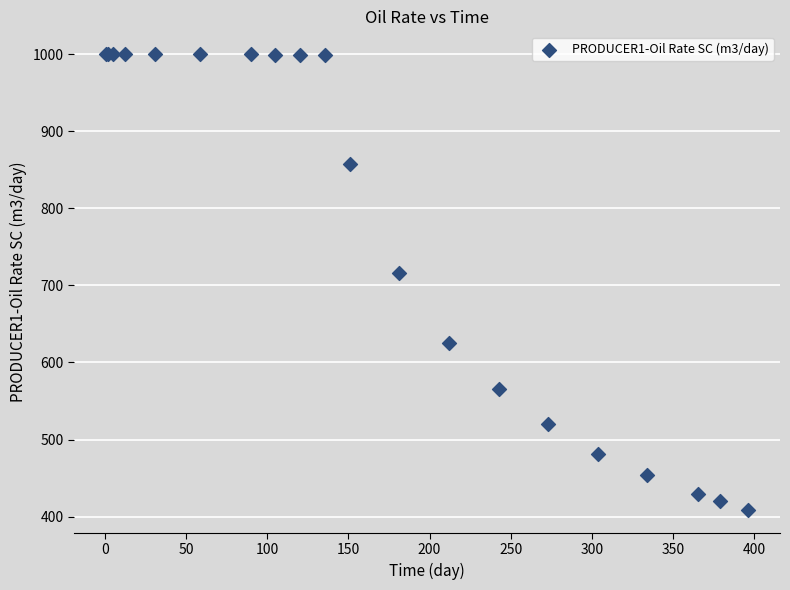

What Y value in the scatter plot is closest to 704?

716.7